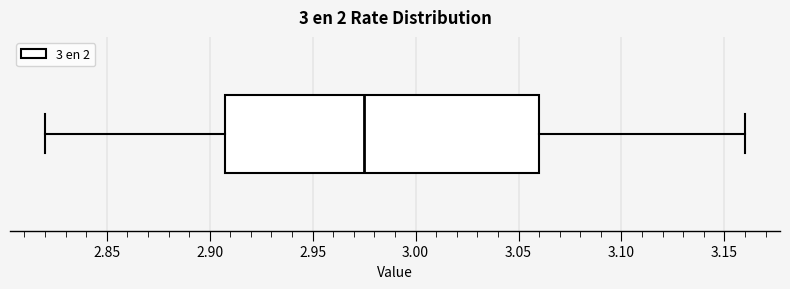

Transcribe this box plot: give where the median line is, the range the box spans, and where the two whiskers end, as read against the x-axis. The values are not printed on the chart, so give them approximately, as read against the axis.

median 2.975, box 2.910 to 3.060, whiskers 2.820 to 3.160